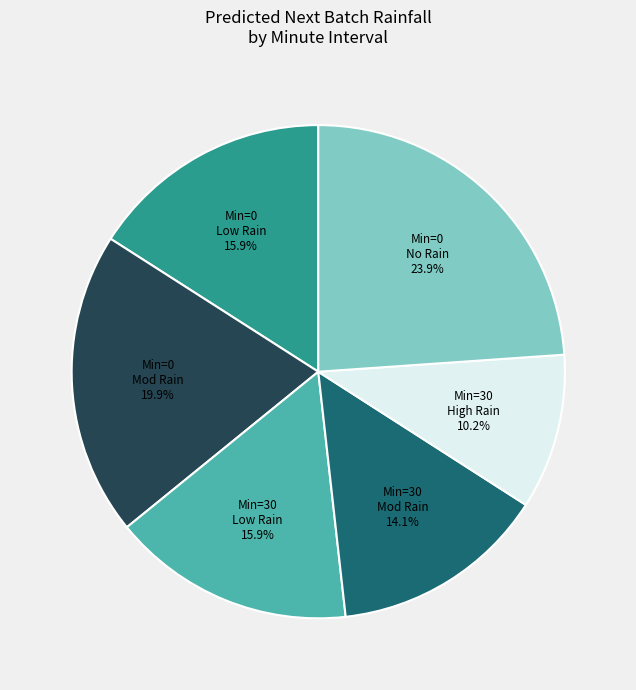

Is there any slice that represents more than half of the pie?

No